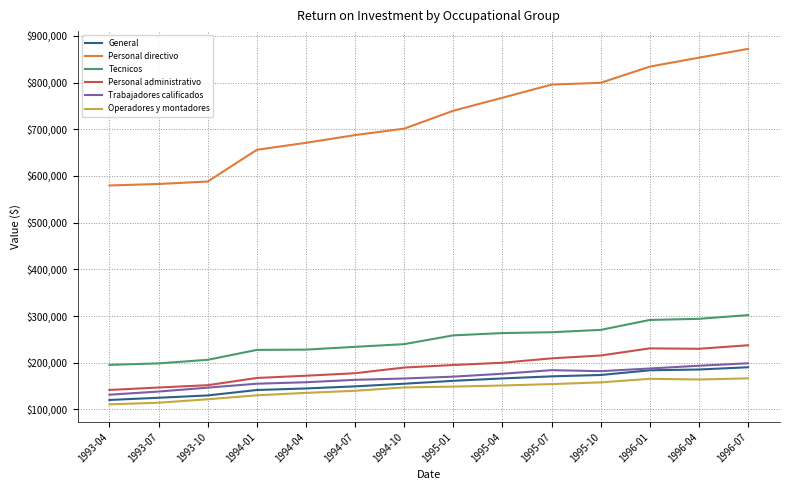

True or false: Tecnicos and General cross at least once.

False